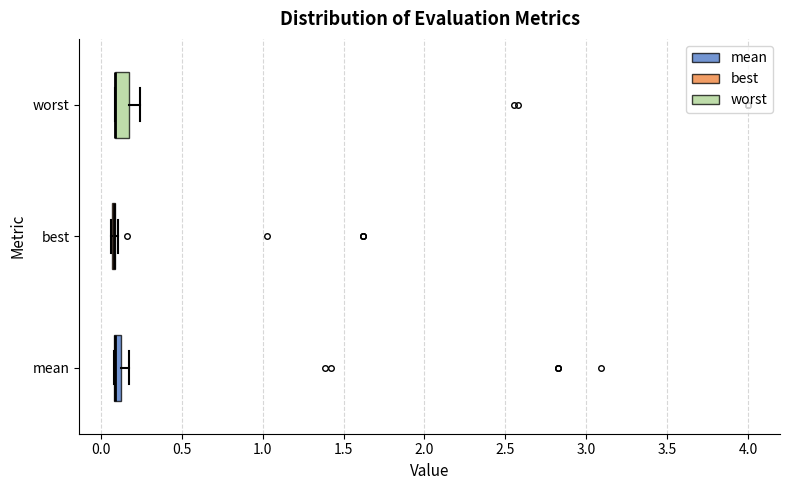

Where is the right edge of the box for mean on the x-axis? The values are not printed on the chart, so give them approximately, as read against the axis.

0.15